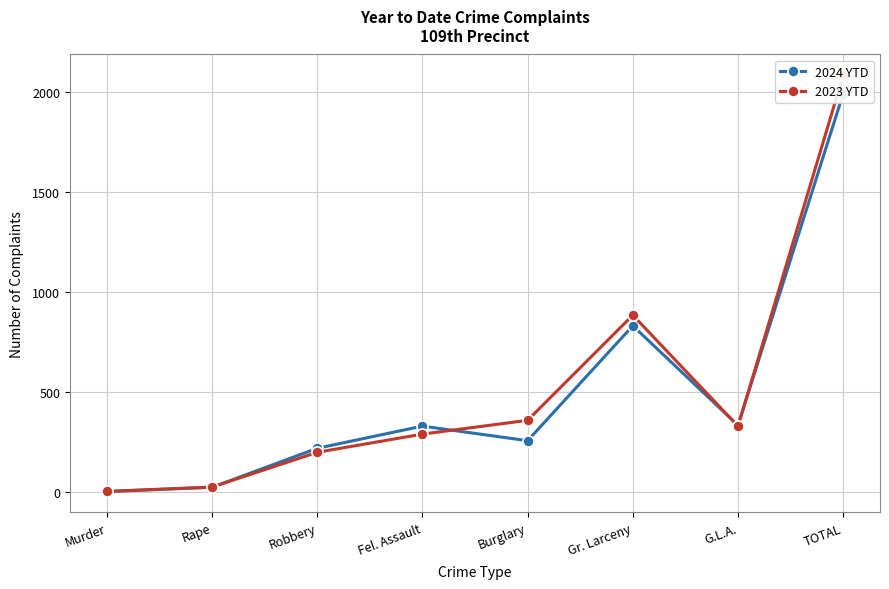

The value of 2024 YTD at Robbery is 123. True or false?

False